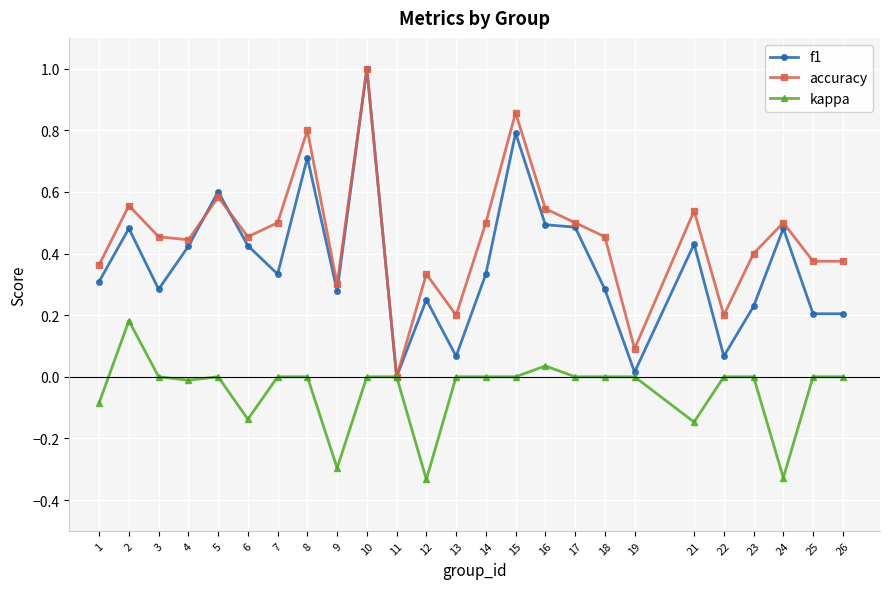

How many lines are shown in the chart?

3